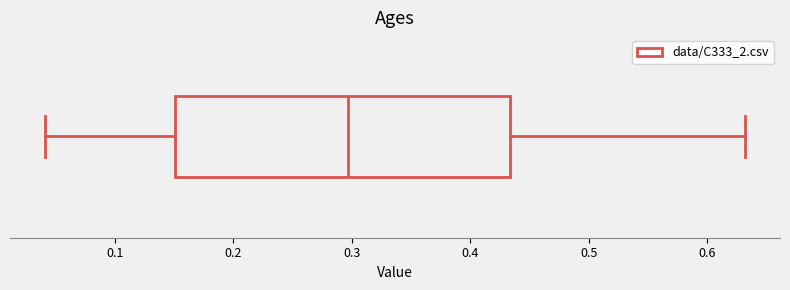

Read this box plot against the x-axis: the position of the median line, the range covered by the box, and the ends of both whiskers. The values are not printed on the chart, so give them approximately, as read against the axis.

median 0.30, box 0.15 to 0.43, whiskers 0.04 to 0.63